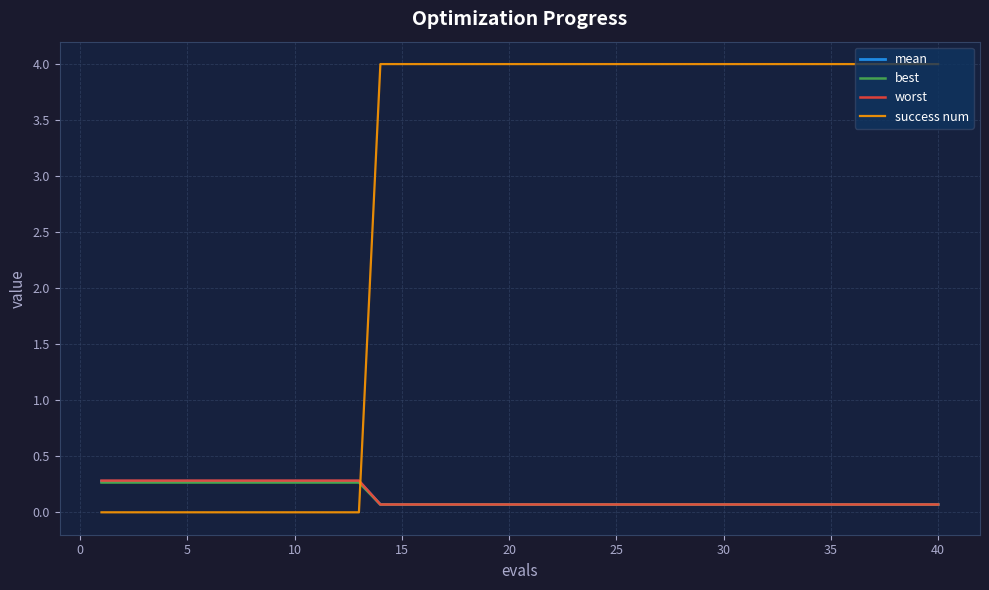

How many intersections are there between mean and success num?

1